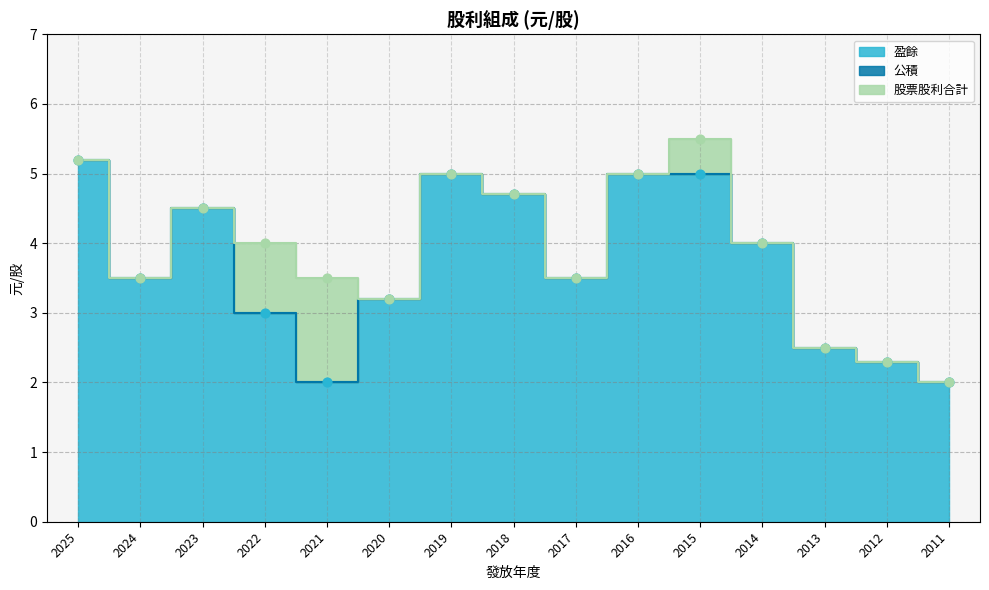

At how many categories does at least one series exceed 0?

15